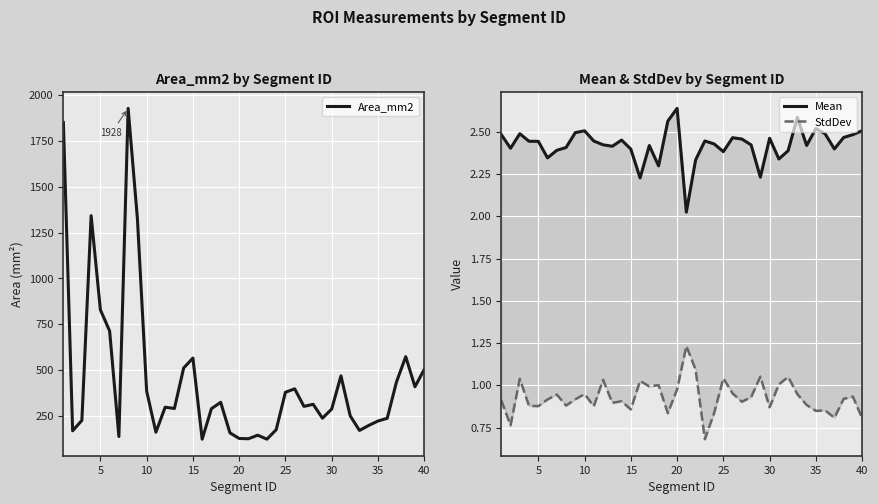

Is it true that Area_mm2 equals 504.1 at 40?

True